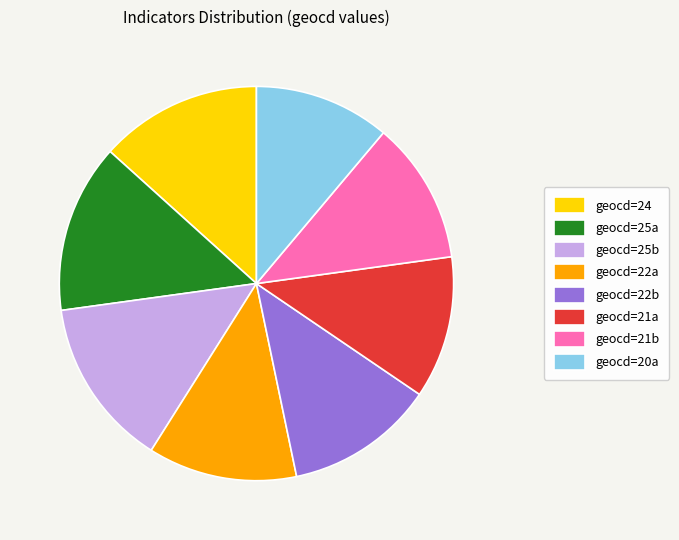

Do geocd=22a and geocd=22b together represent more than half of the pie?

No